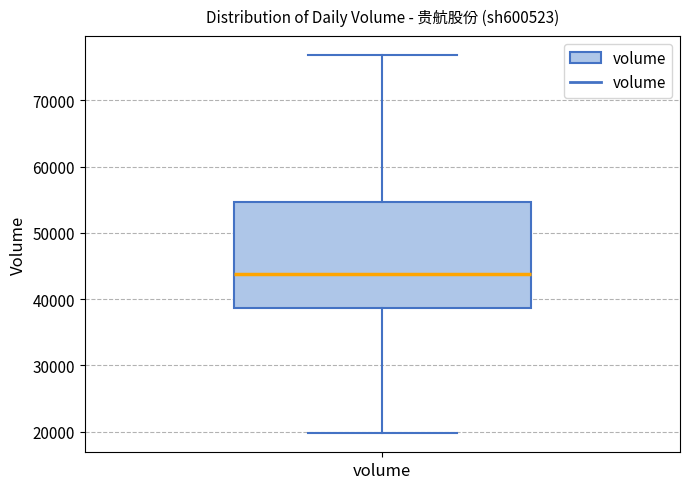

Read this box plot against the y-axis: the position of the median line, the range covered by the box, and the ends of both whiskers. The values are not printed on the chart, so give them approximately, as read against the axis.

median 44000, box 39000 to 55000, whiskers 20000 to 77000